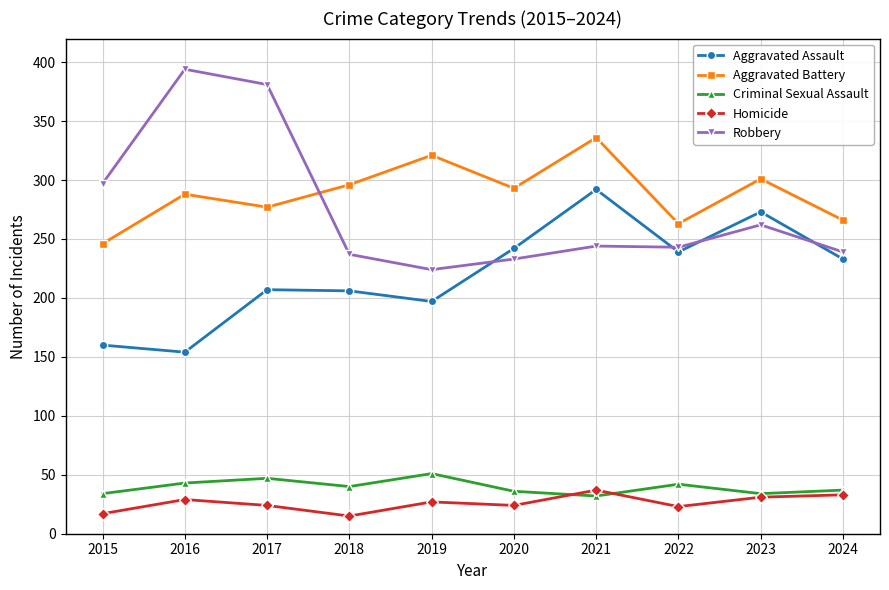

Which category has the highest value in the Homicide series?

2021